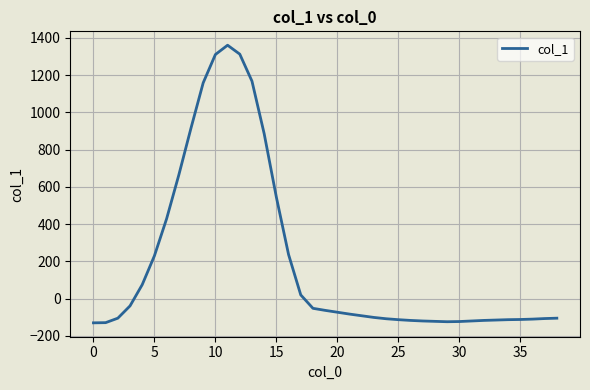

What is the smallest value displayed?

-130